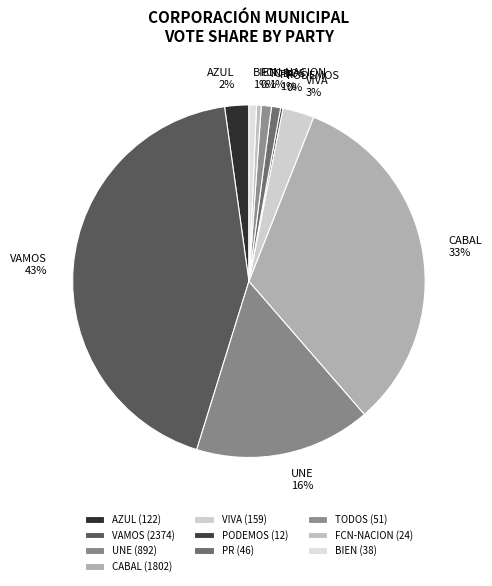

To the nearest percent, what is the difference between the largest and smallest slice percentages?

43%